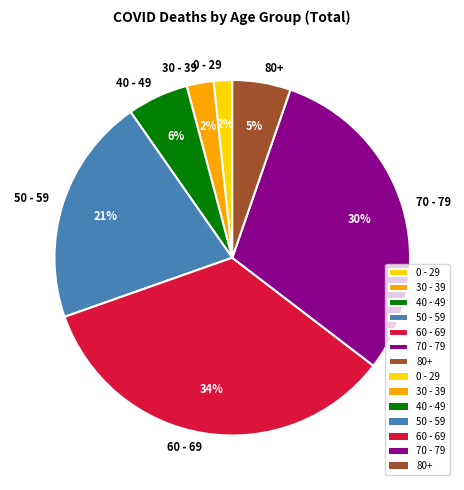

Which has a higher value, 0 - 29 or 70 - 79?

70 - 79